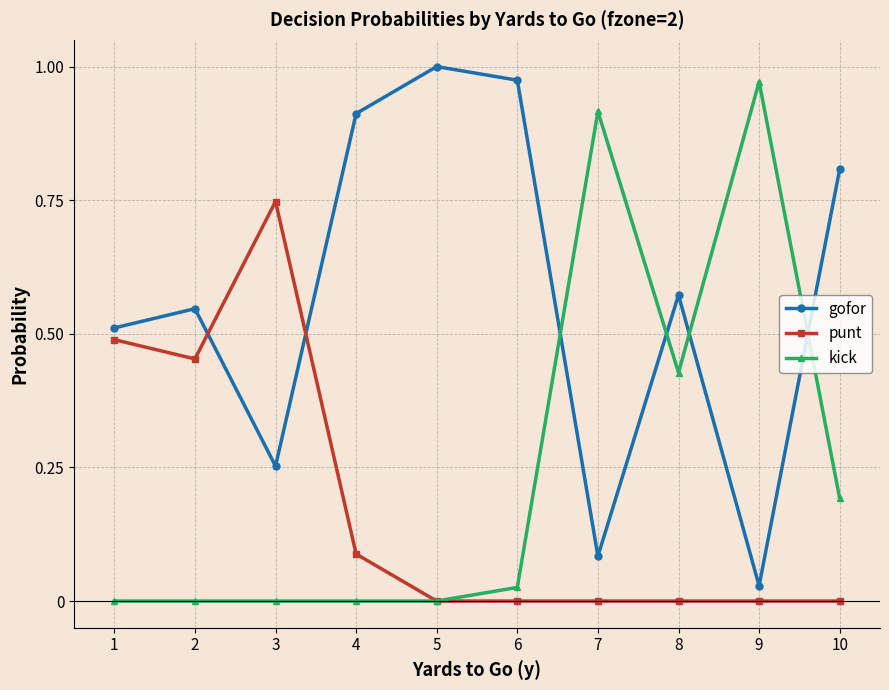

How many series are shown in this chart?

3